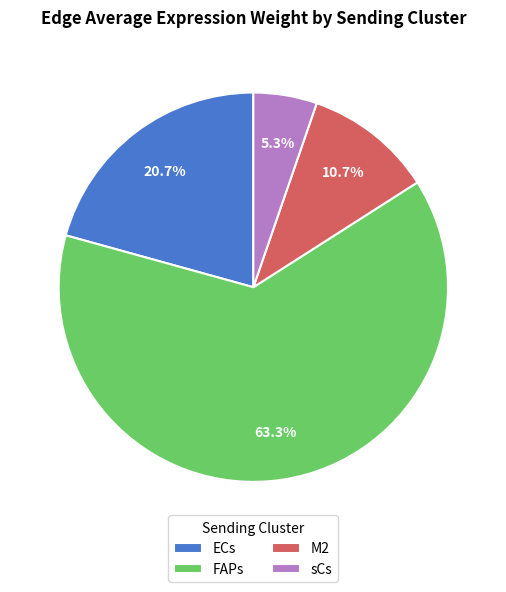

Between FAPs and sCs, which is larger?

FAPs